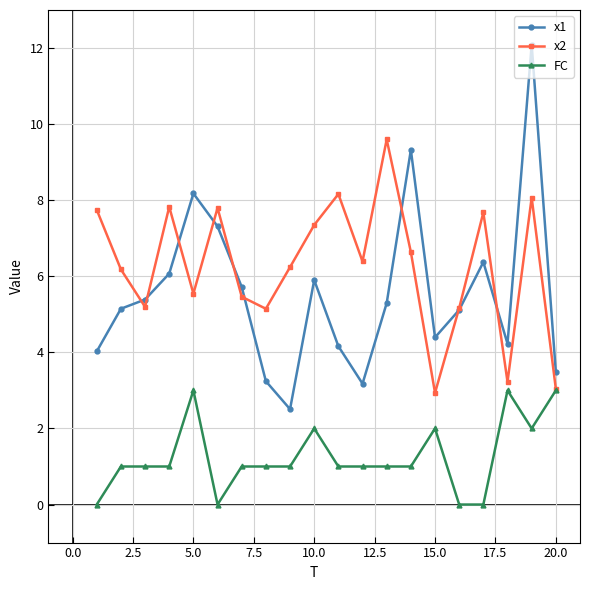

List the series in order of their peak value, lowest first.

FC, x2, x1